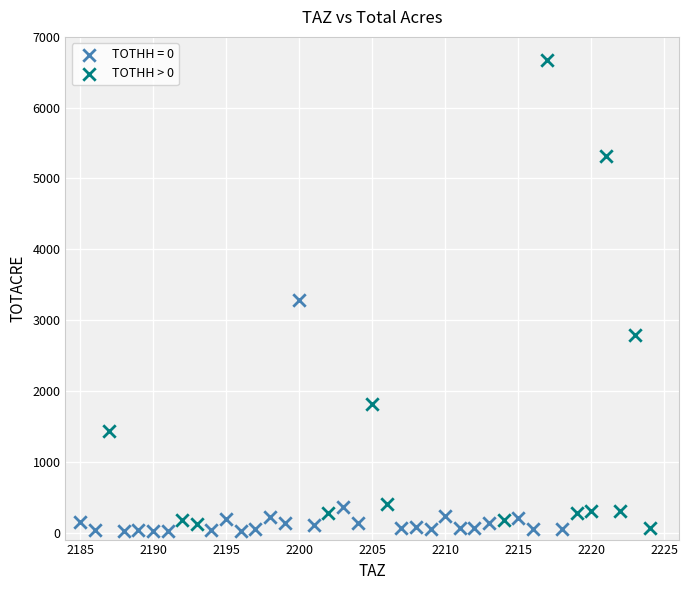

Which series contains the highest Y value?

TOTHH > 0